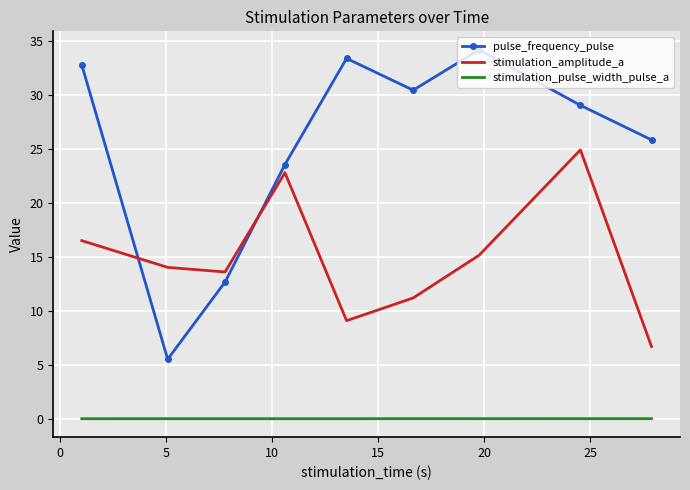

What is the maximum value shown in the chart?

34.2